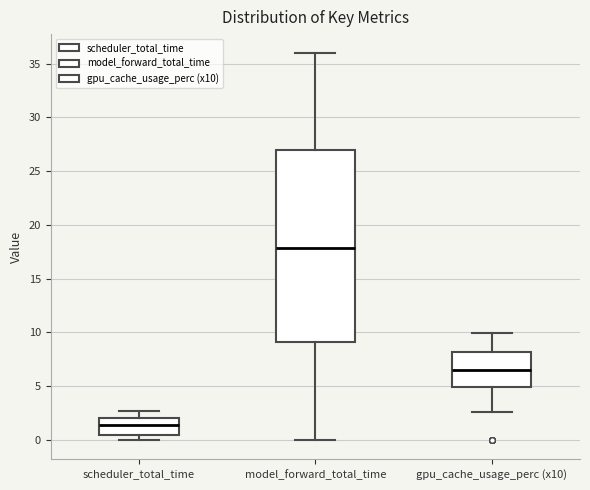

Which box is the tallest, from its lower edge to its upper edge?

model_forward_total_time